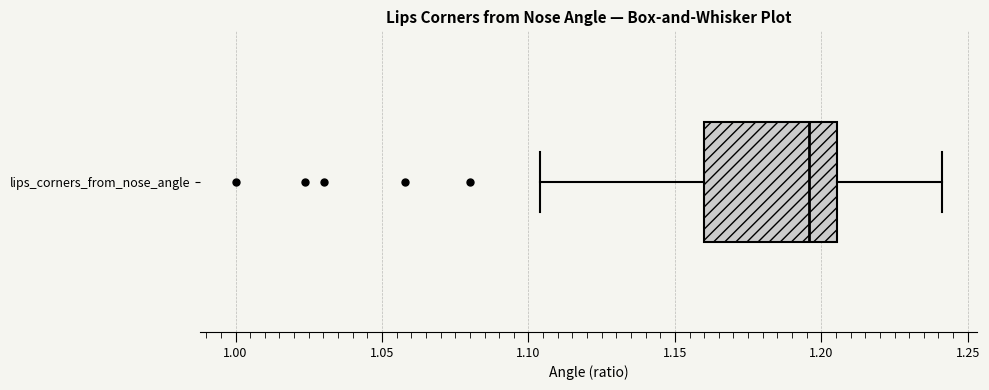

Transcribe this box plot: give where the median line is, the range the box spans, and where the two whiskers end, as read against the x-axis. The values are not printed on the chart, so give them approximately, as read against the axis.

median 1.195, box 1.160 to 1.205, whiskers 1.105 to 1.240